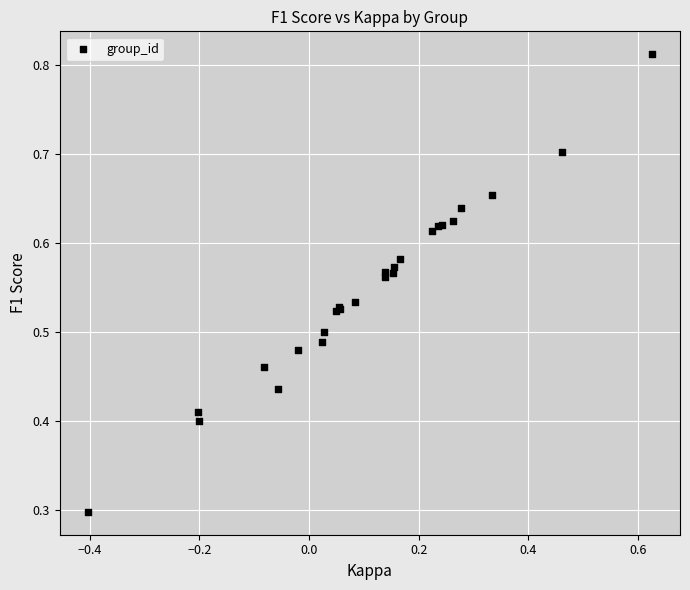

What Y value in the scatter plot is closest to 0?

0.3